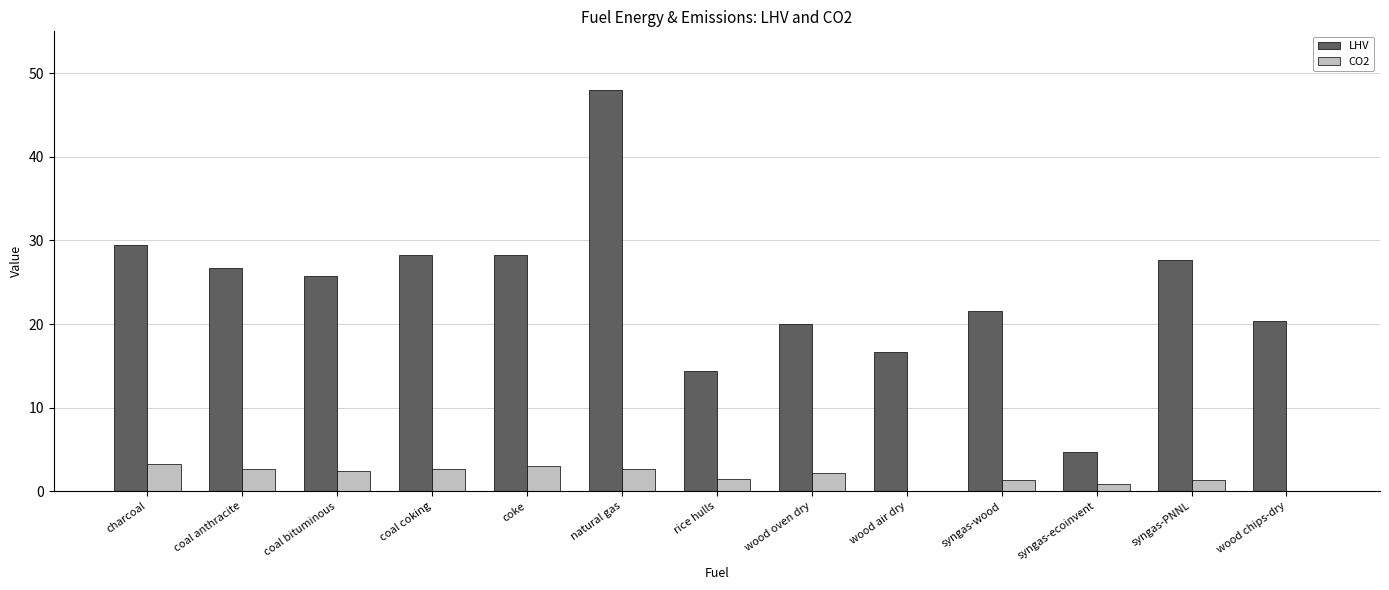

True or false: LHV has a value of 39.9 at coal coking.

False